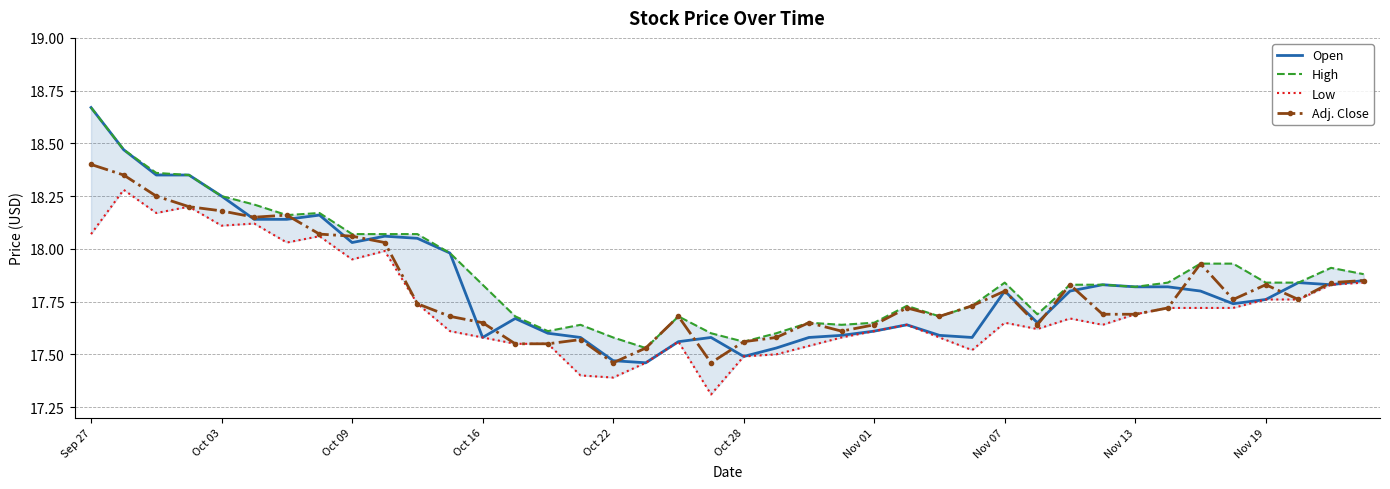

How many interior local peaks does the High series have?

7